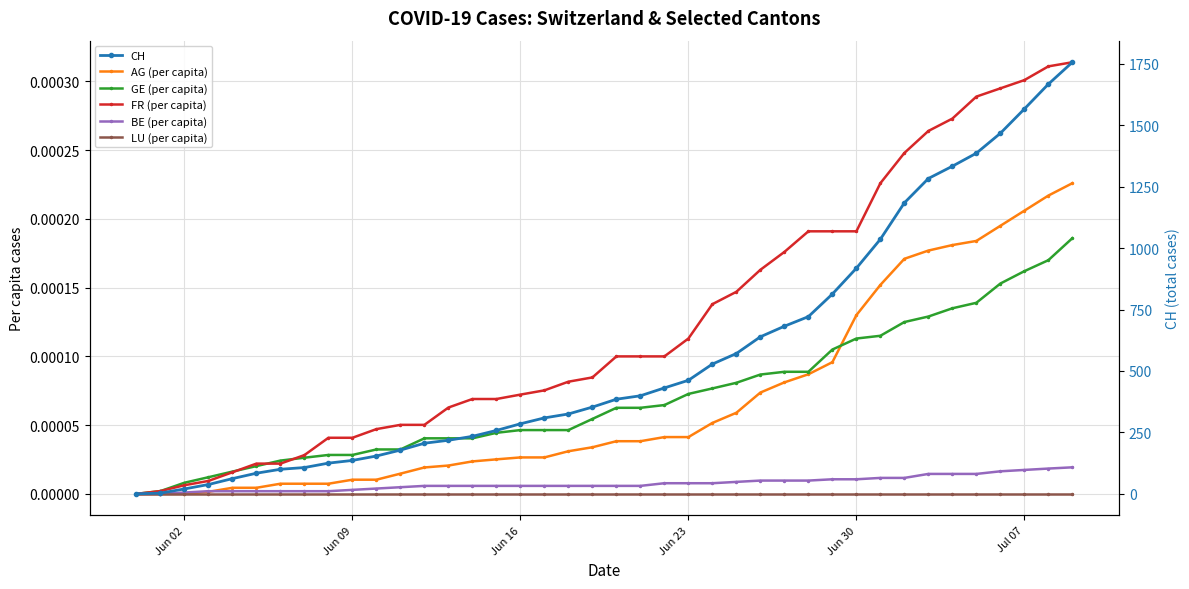

True or false: FR (per capita) has more than 1 points higher than both neighbors.

False